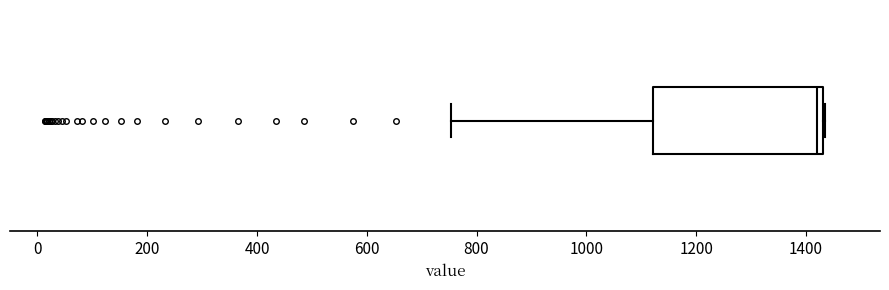

Where does the left whisker of the box end on the x-axis? The values are not printed on the chart, so give them approximately, as read against the axis.

760